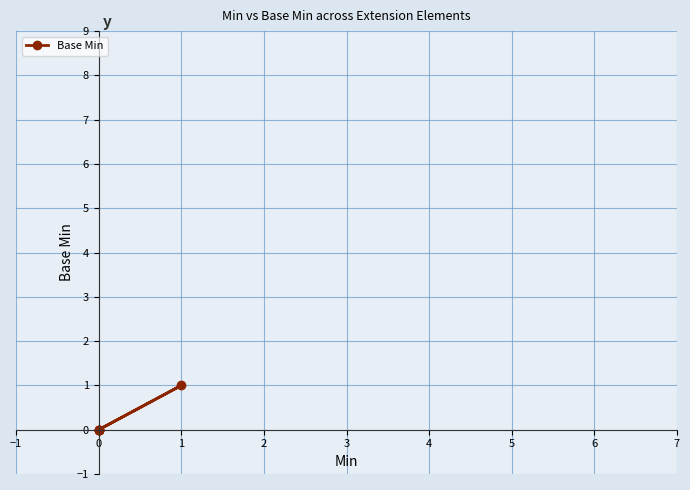

The chart shows a value of 1 at 0. True or false?

False